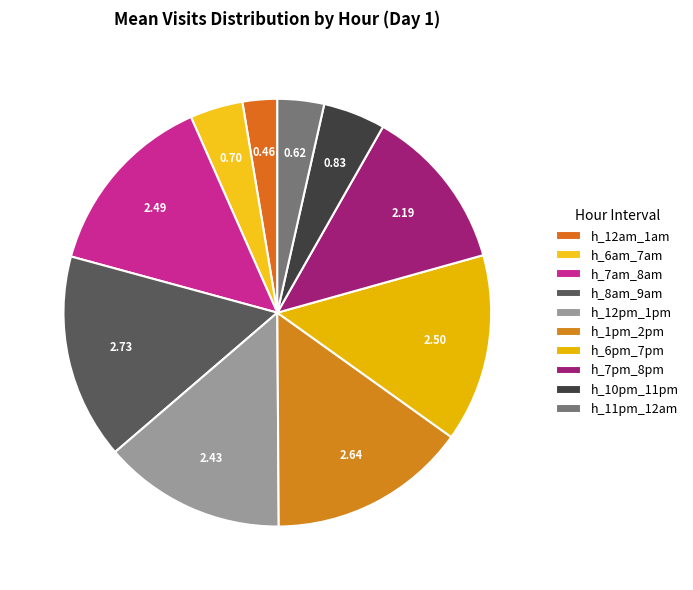

What is the ratio of the value at h_6am_7am to the value at h_1pm_2pm?

0.3